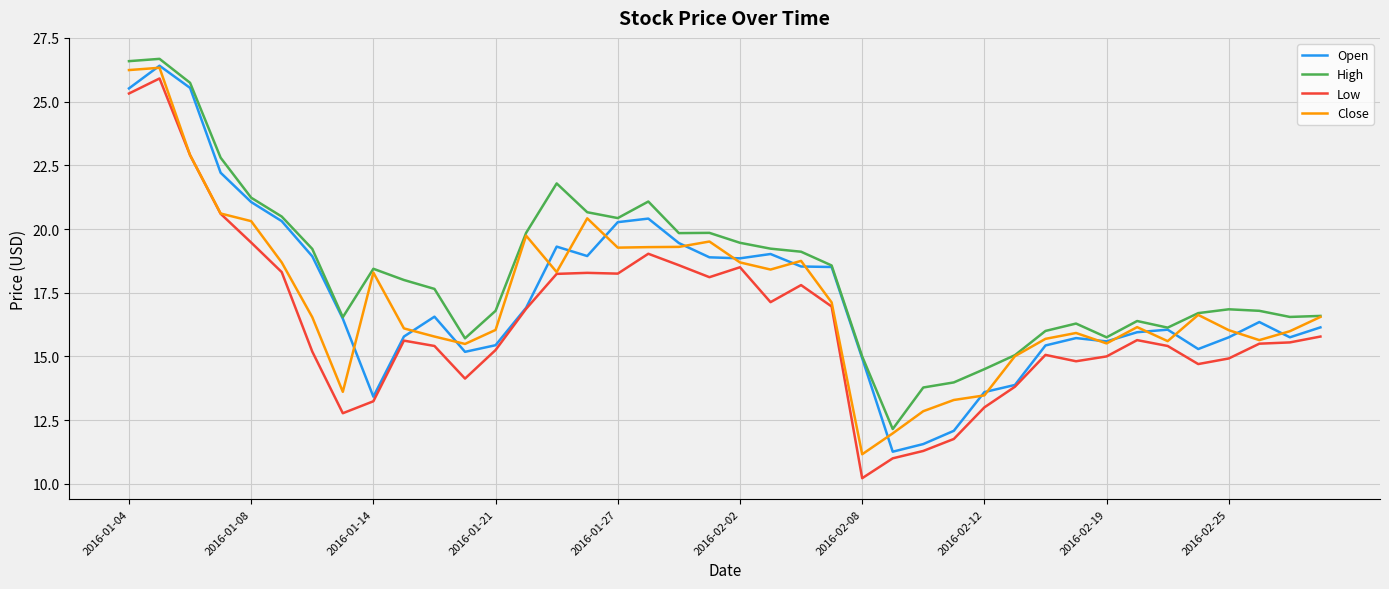

What is the lowest value of the Close series?

11.2